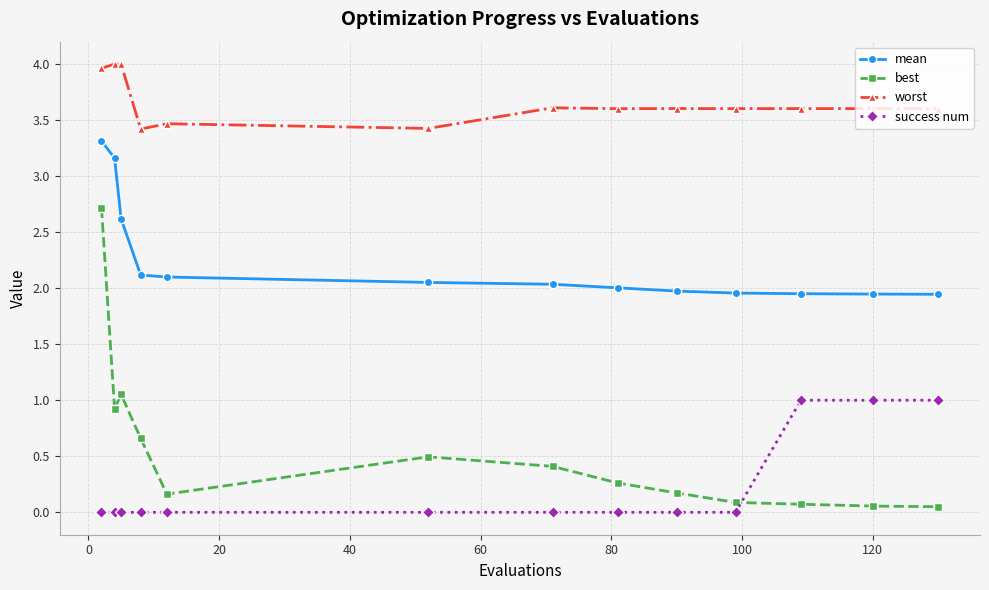

Rank the series by their maximum value, from lowest to highest.

success num, best, mean, worst